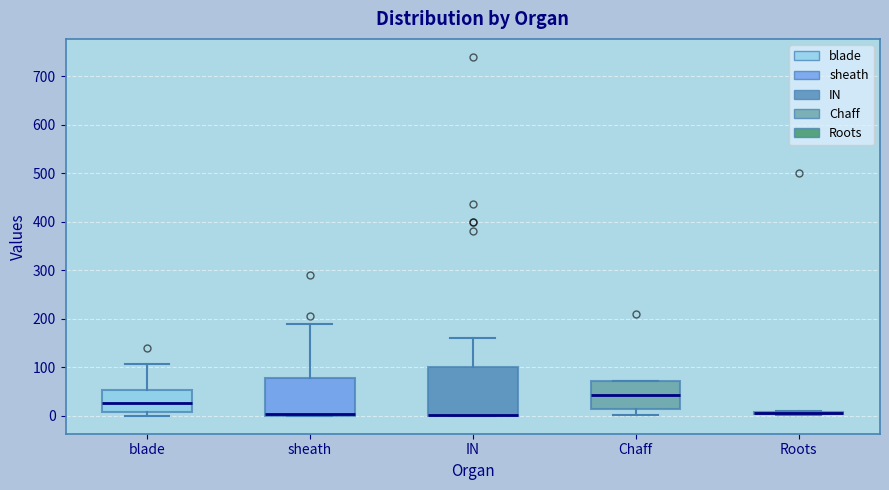

Which box is the tallest, from its lower edge to its upper edge?

IN